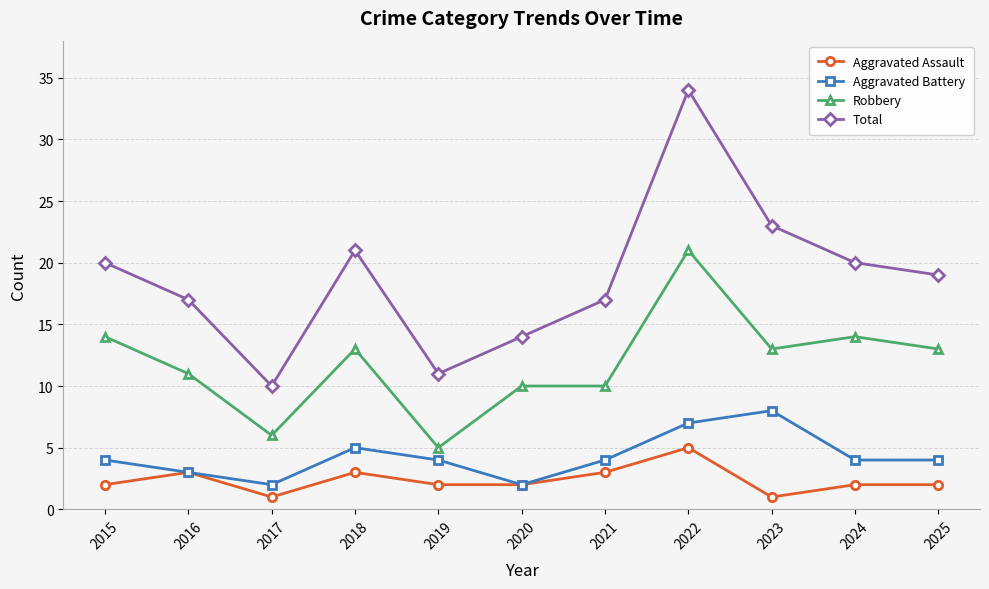

Rank the series at 2022 from highest to lowest value.

Total, Robbery, Aggravated Battery, Aggravated Assault